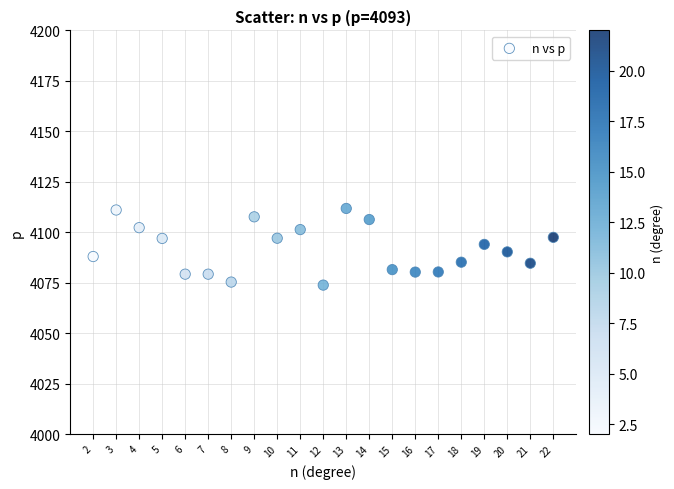

What is the range of Y values (max minus min)?

38.0